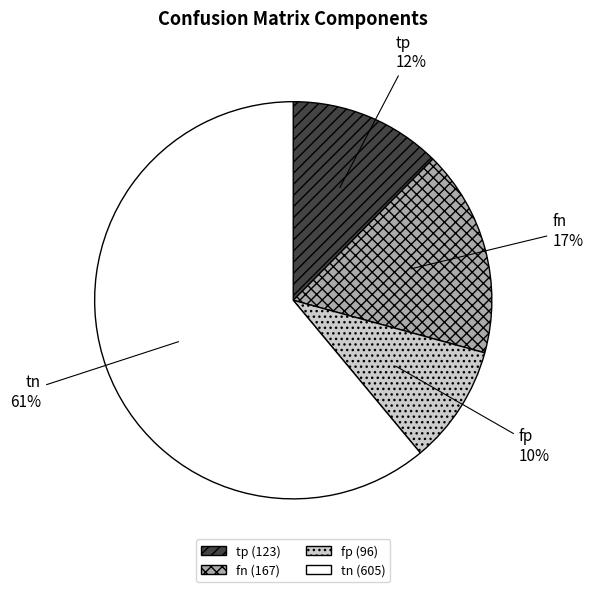

Which has a higher value, fp or fn?

fn